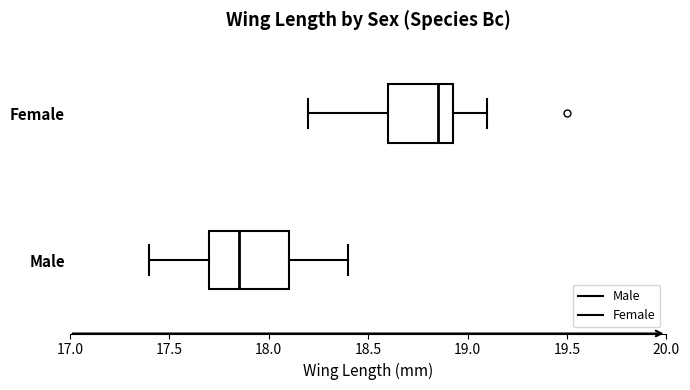

Which box is the widest, from its left edge to its right edge?

Male